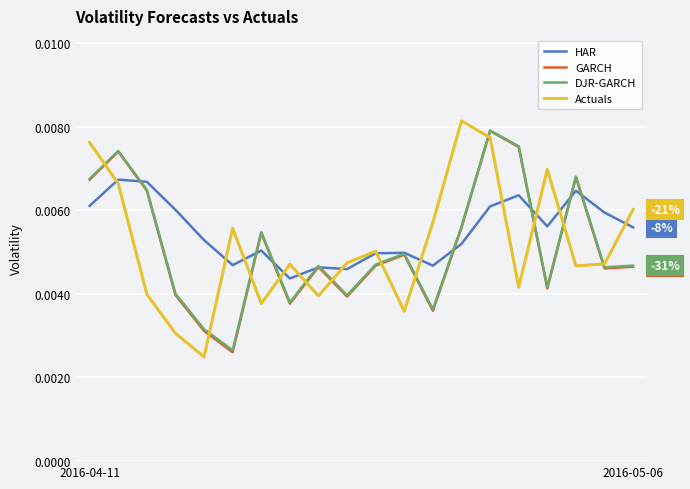

True or false: GARCH and Actuals cross at least once.

True